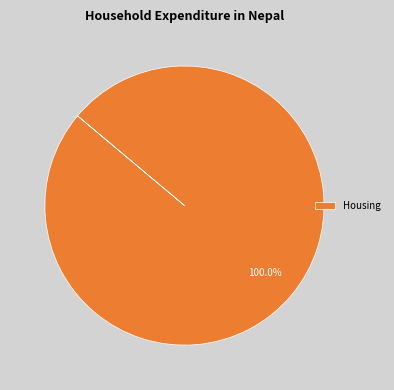

Count the number of slices in the pie.

1